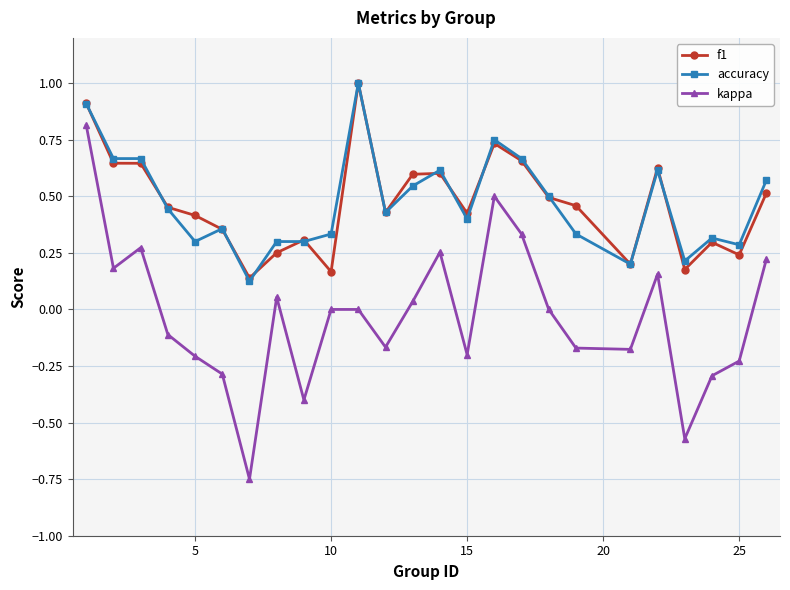

Which series has the largest range (max minus min)?

kappa